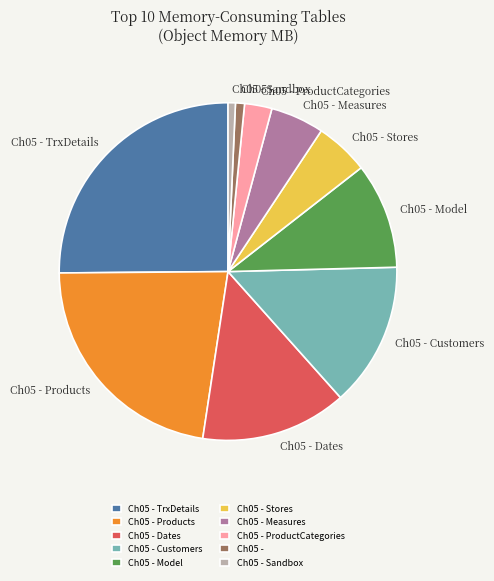

True or false: Ch05 - Products accounts for 28% of the total.

False